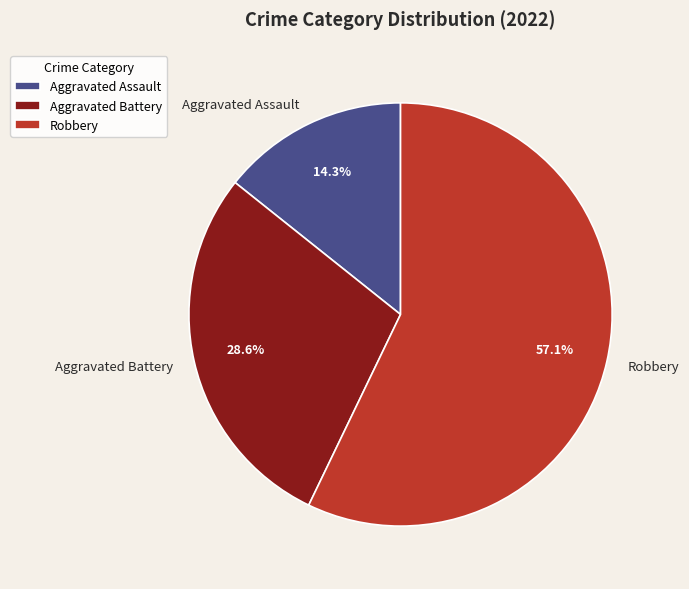

Approximately how many times larger is the value at Robbery compared to Aggravated Assault?

4.0